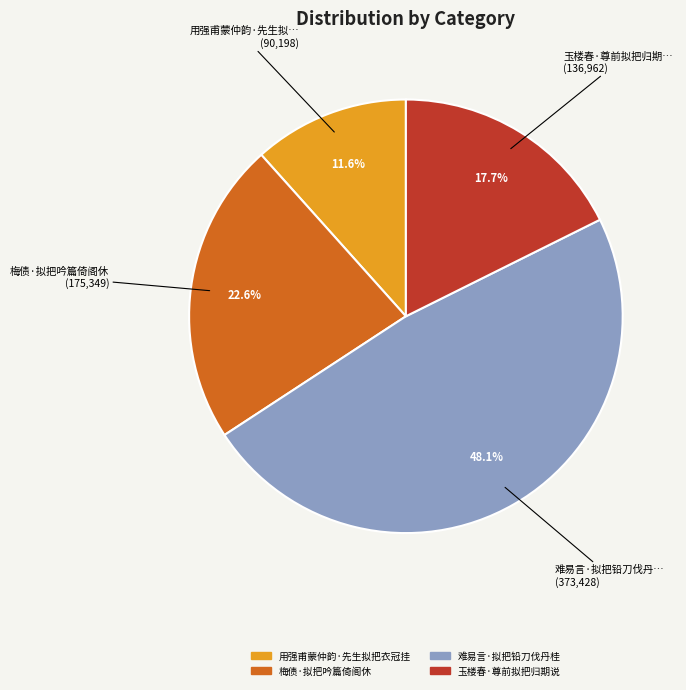

How many slices are in this pie chart?

4